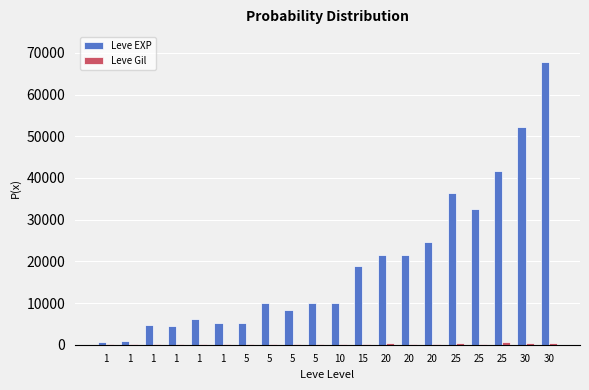

Are the bars grouped side by side (vs. stacked)?

Yes